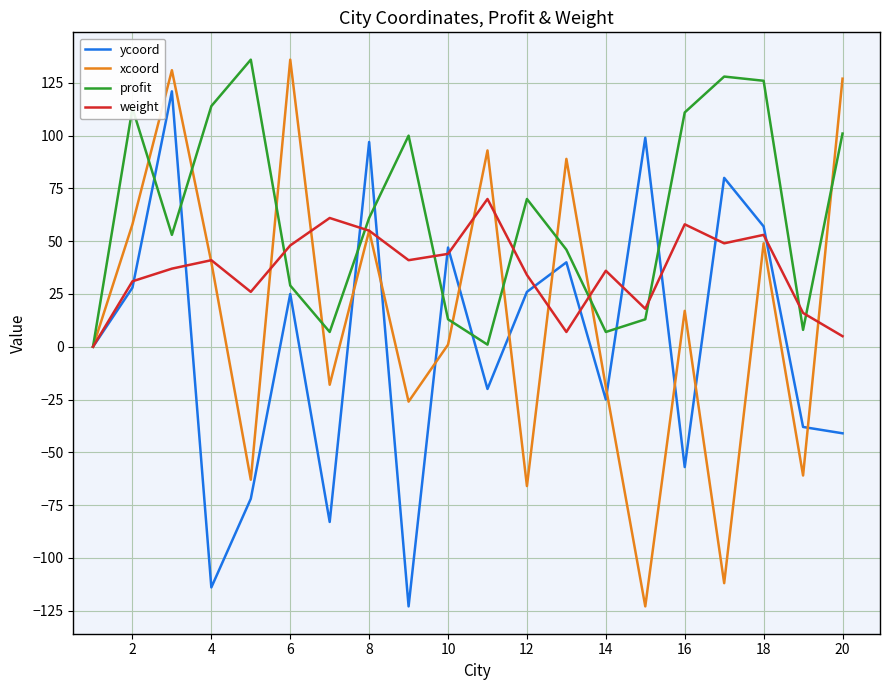

Is this an area chart (filled region under the line)?

No